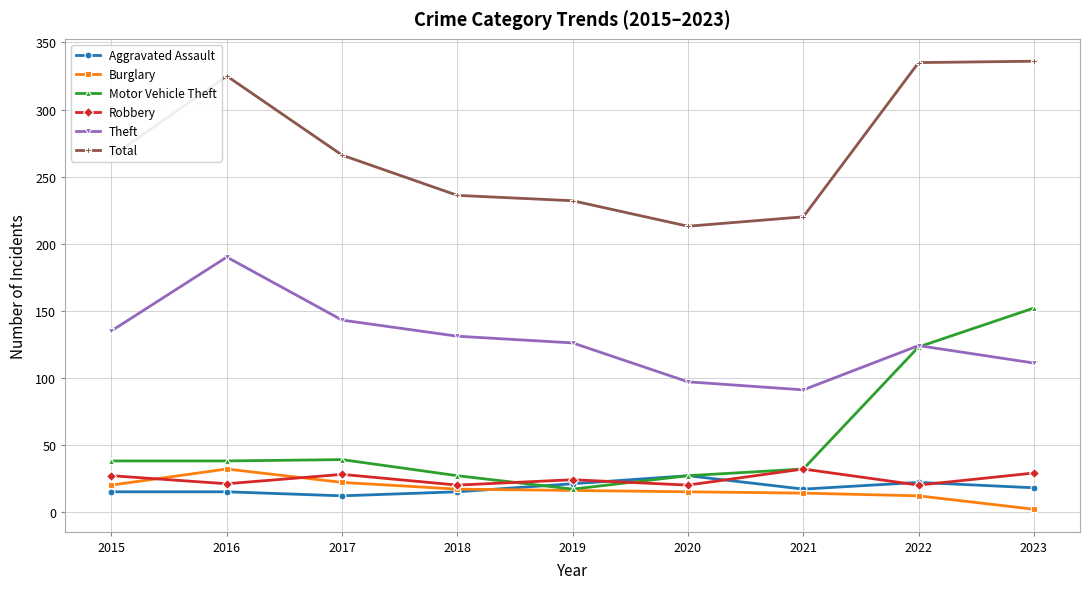

At which label does Theft reach its minimum?

2021